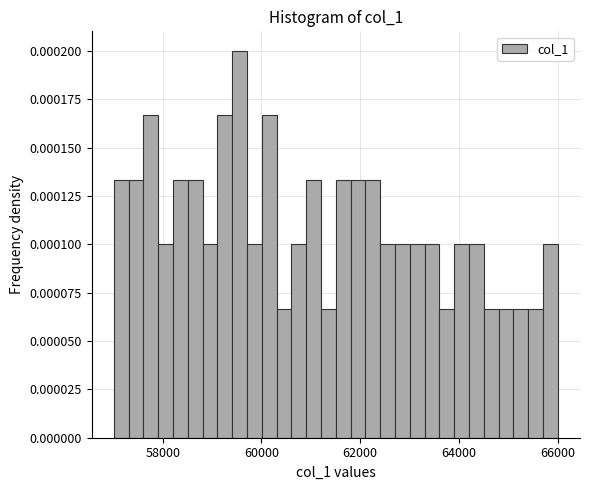

Around what value on the x-axis is the tallest bar? Give the approximate position of its centre, as read against the axis.

59600